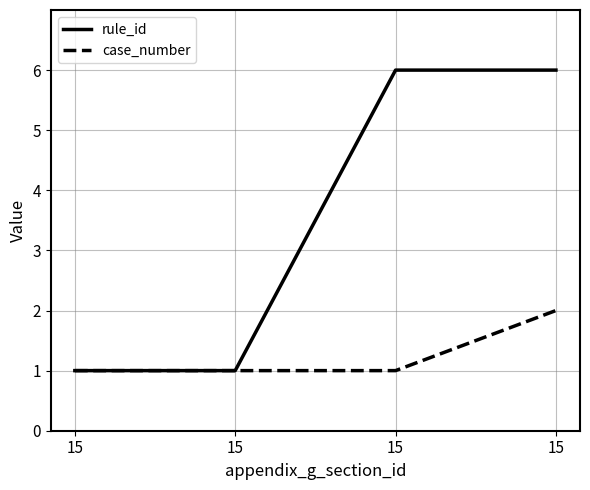

Is the value of rule_id at 15 greater than the value of case_number at 15?

No